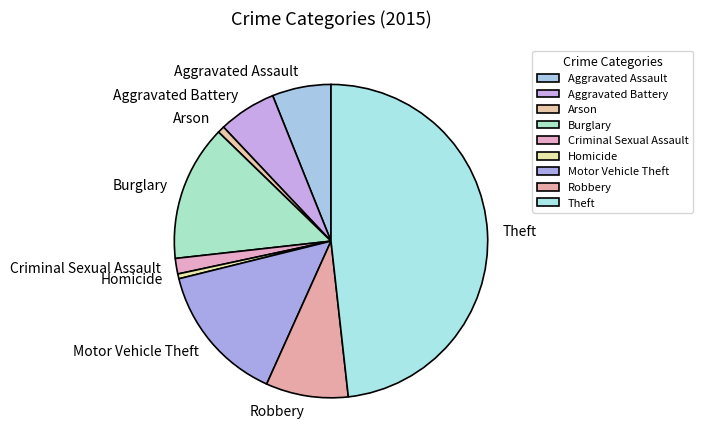

How many slices are in this pie chart?

9